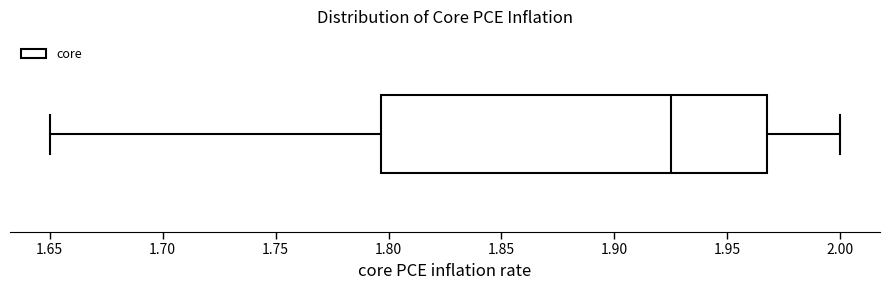

Where is the left edge of the box on the x-axis? The values are not printed on the chart, so give them approximately, as read against the axis.

1.795